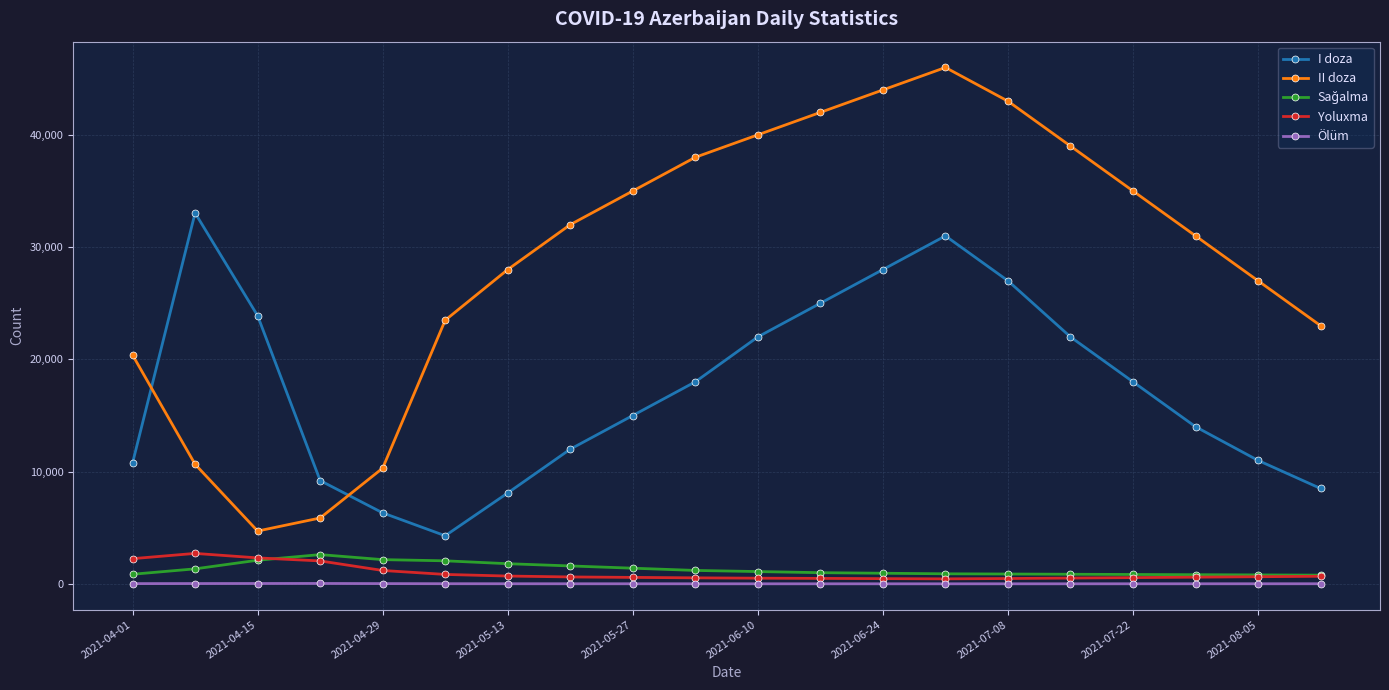

What is the greatest value displayed?

46000